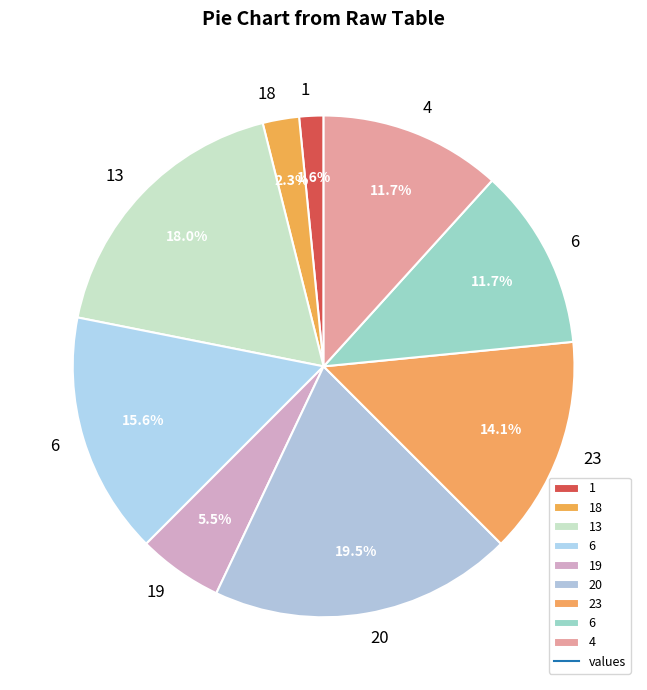

How many segments does this pie chart have?

9